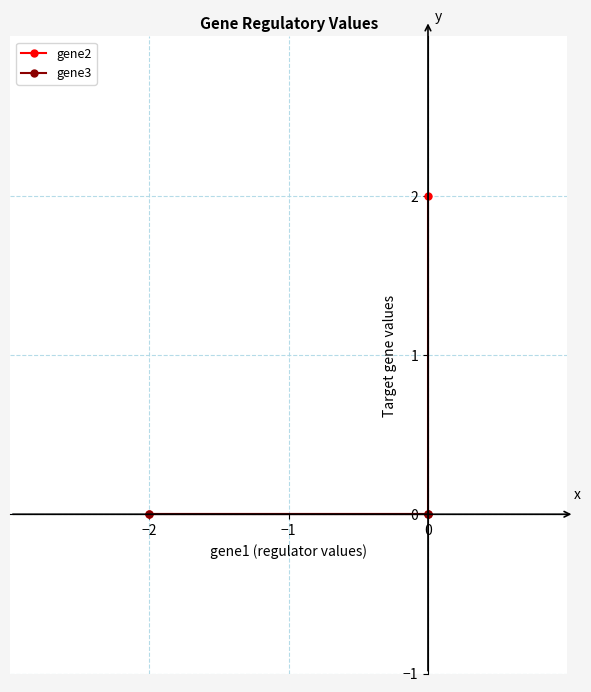

At how many categories does at least one series exceed 1?

1